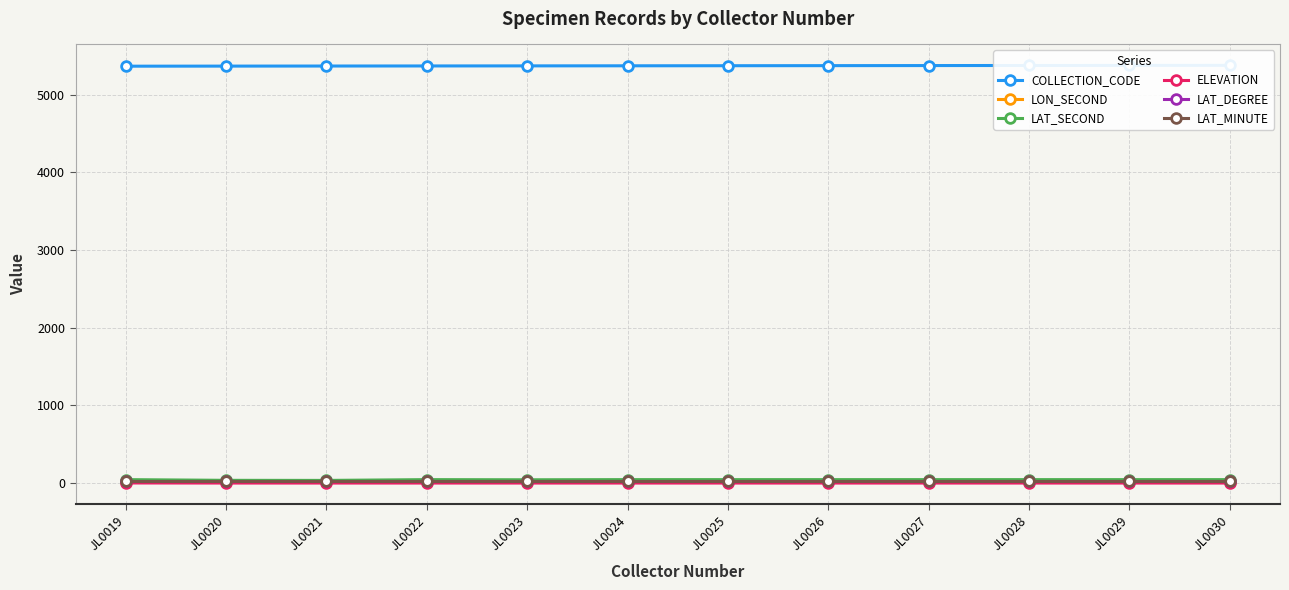

Which category has the lowest value in the COLLECTION_CODE series?

JL0019